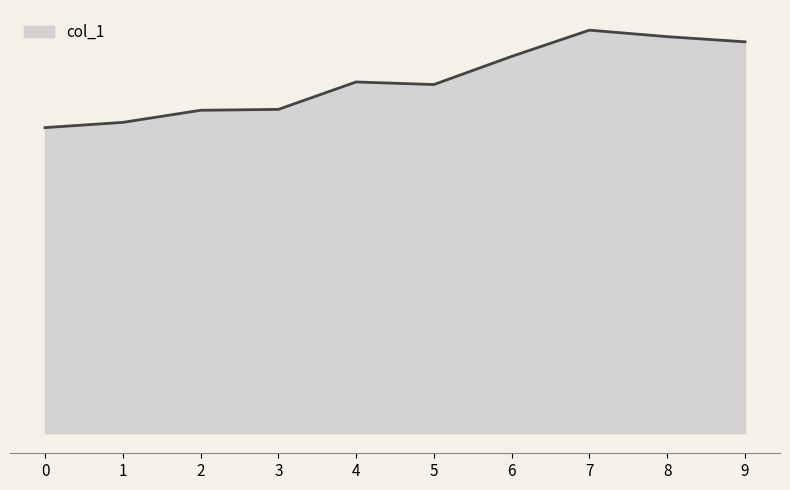

Does the chart have visible grid lines?

No